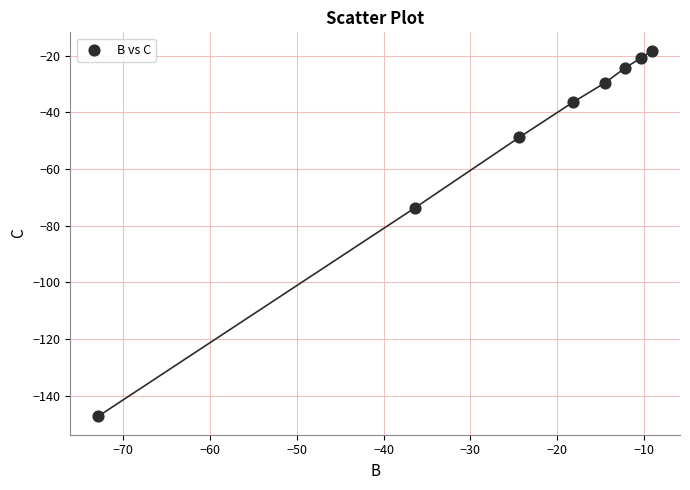

What is the average X value?

-24.7